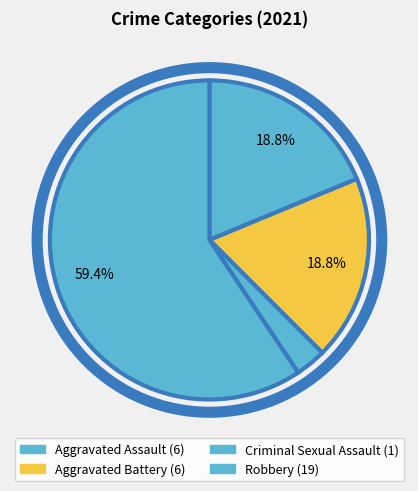

What percentage is NOT represented by Aggravated Assault?

81.2%